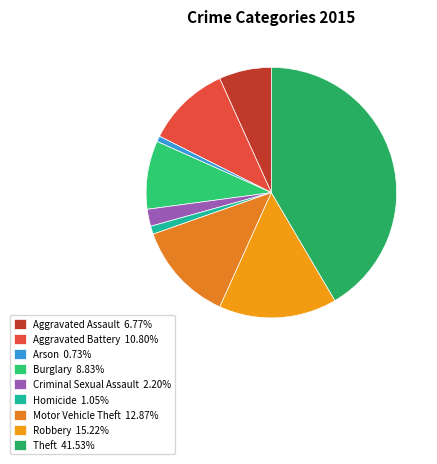

How many segments does this pie chart have?

9